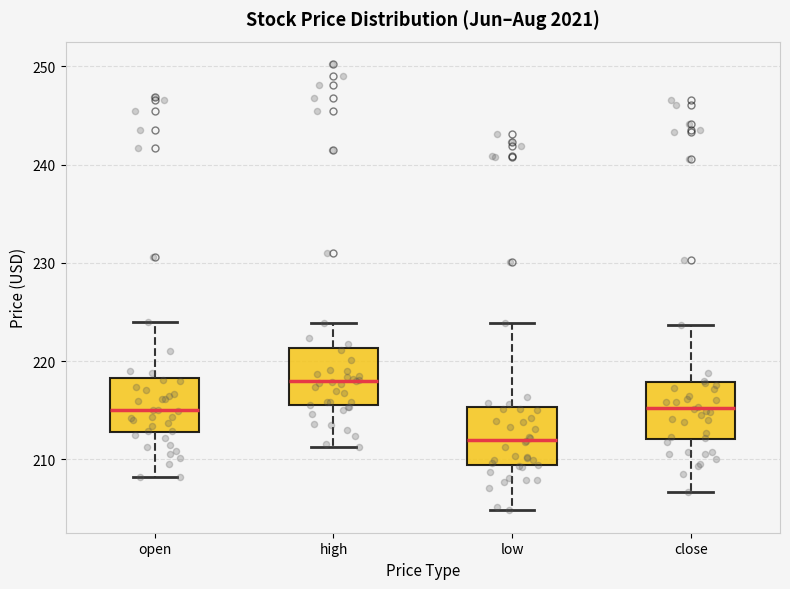

Reading left to right, transcribe this box plot: for each box, give where its median line is, the range the box spans, and where its two whiskers end, as read against the y-axis. The values are not printed on the chart, so give them approximately, as read against the axis.

open: median 215, box 213 to 218, whiskers 208 to 224
high: median 218, box 215 to 221, whiskers 211 to 224
low: median 212, box 209 to 215, whiskers 205 to 224
close: median 215, box 212 to 218, whiskers 207 to 224